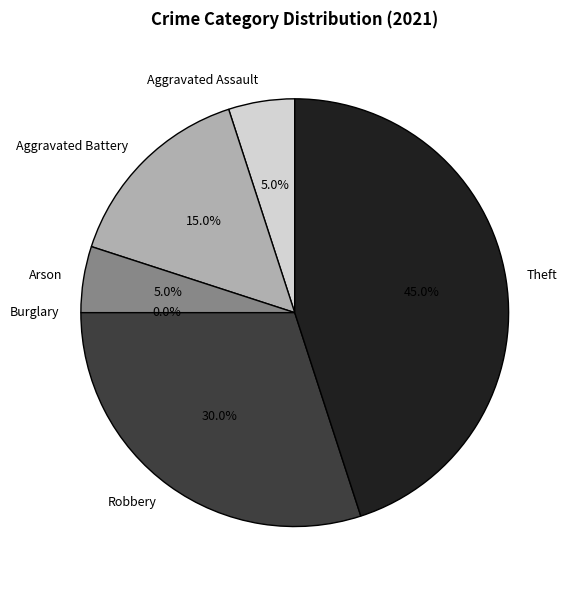

Rank the categories by value from lowest to highest.

Burglary, Aggravated Assault, Arson, Aggravated Battery, Robbery, Theft